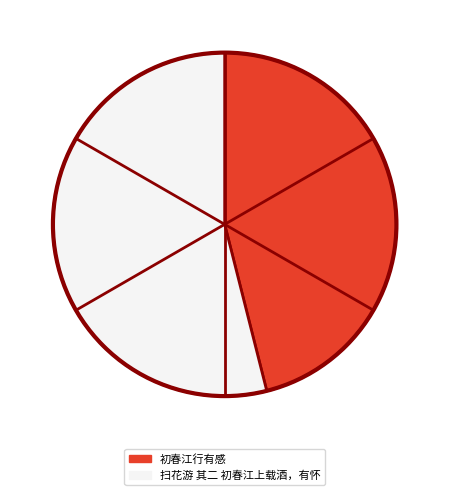

Combined, do 扫花游 其二 初春江上载酒，有怀 and 初春江行有感 account for over 50%?

Yes